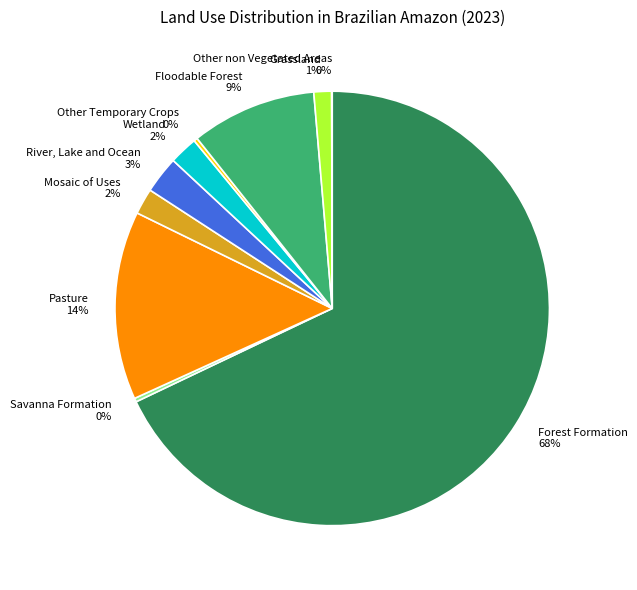

To the nearest percent, what percentage of the pie is Mosaic of Uses?

2%